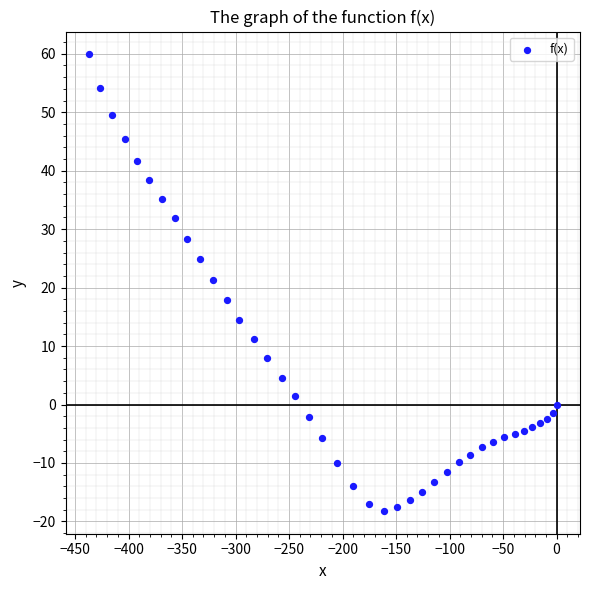

What is the range of Y values (max minus min)?

78.1